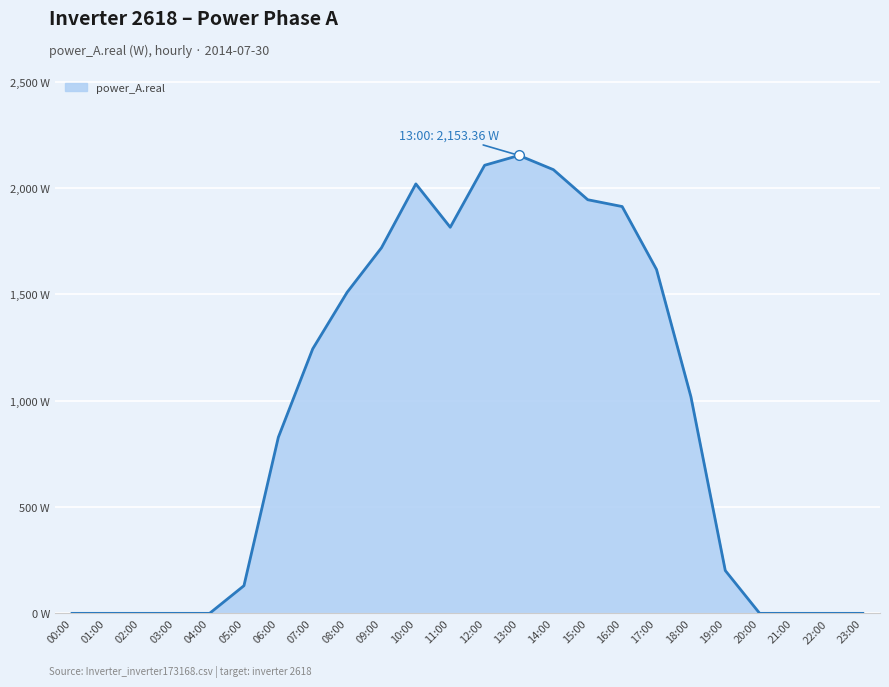

The value at 06:00 is 391.0. True or false?

False